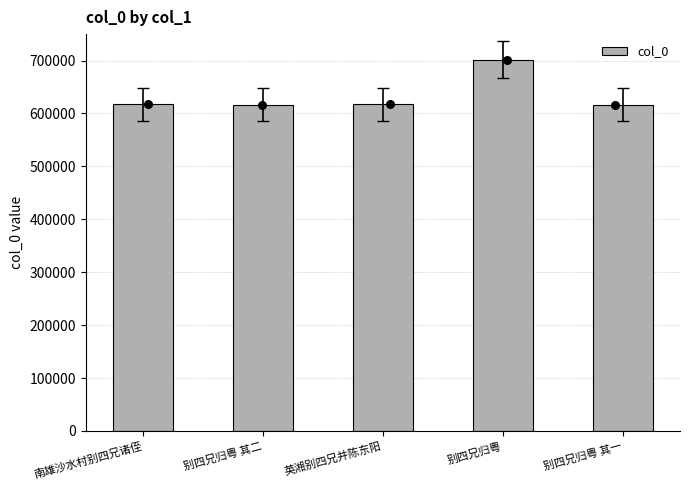

Which has a higher value, 别四兄归粤 or 英湘别四兄并陈东阳?

别四兄归粤